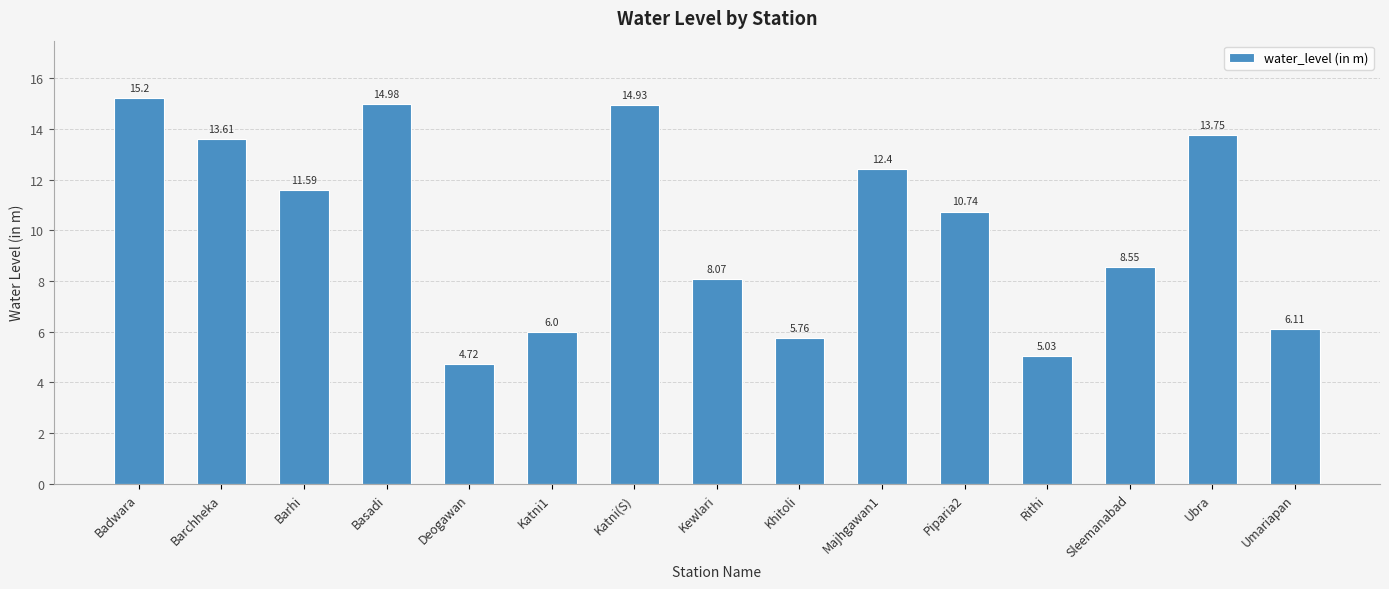

Where is the data nearest to the value 9?

Sleemanabad